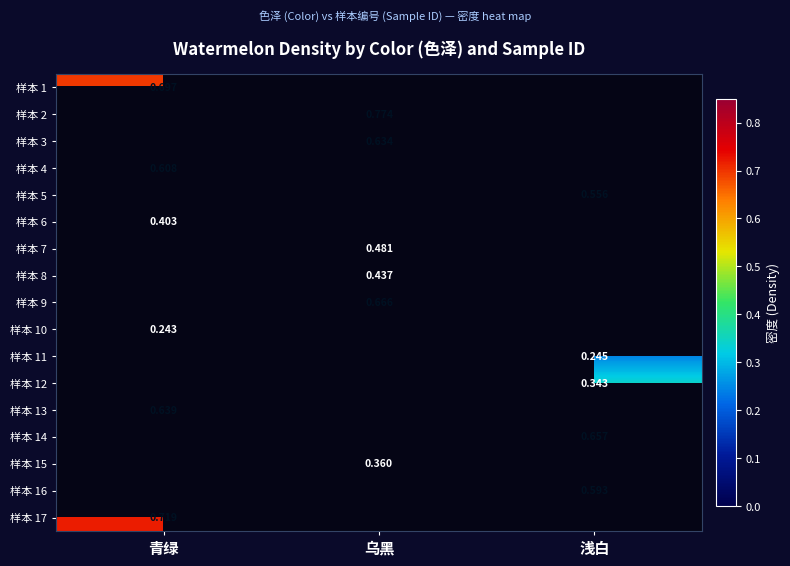

Which has a higher value, 乌黑 or 青绿?

青绿